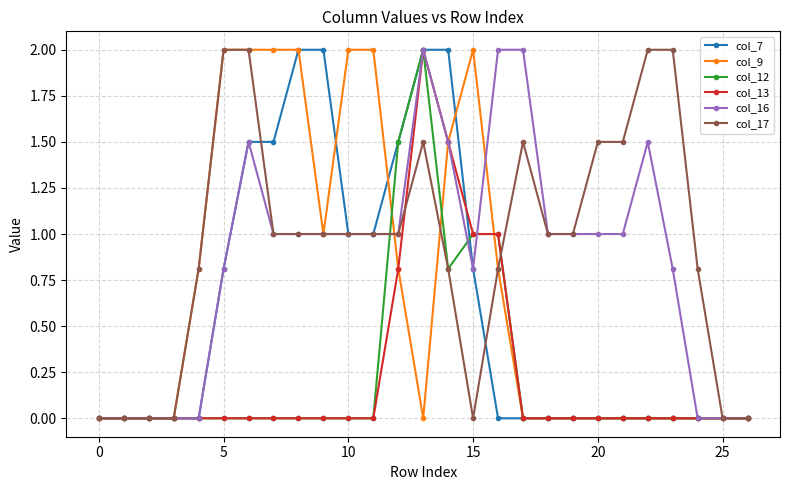

Reading left to right, transcribe all the data shown in this chart.

col_7: 0.0	0.0	0.0	0.0	0.0	0.8	1.5	1.5	2.0	2.0	1.0	1.0	1.5	2.0	2.0	0.8	0.0	0.0	0.0	0.0	0.0	0.0	0.0	0.0	0.0	0.0	0.0
col_9: 0.0	0.0	0.0	0.0	0.8	2.0	2.0	2.0	2.0	1.0	2.0	2.0	0.8	0.0	1.5	2.0	0.8	0.0	0.0	0.0	0.0	0.0	0.0	0.0	0.0	0.0	0.0
col_12: 0.0	0.0	0.0	0.0	0.0	0.0	0.0	0.0	0.0	0.0	0.0	0.0	1.5	2.0	0.8	1.0	1.0	0.0	0.0	0.0	0.0	0.0	0.0	0.0	0.0	0.0	0.0
col_13: 0.0	0.0	0.0	0.0	0.0	0.0	0.0	0.0	0.0	0.0	0.0	0.0	0.8	2.0	1.5	1.0	1.0	0.0	0.0	0.0	0.0	0.0	0.0	0.0	0.0	0.0	0.0
col_16: 0.0	0.0	0.0	0.0	0.0	0.8	1.5	1.0	1.0	1.0	1.0	1.0	1.0	2.0	1.5	0.8	2.0	2.0	1.0	1.0	1.0	1.0	1.5	0.8	0.0	0.0	0.0
col_17: 0.0	0.0	0.0	0.0	0.8	2.0	2.0	1.0	1.0	1.0	1.0	1.0	1.0	1.5	0.8	0.0	0.8	1.5	1.0	1.0	1.5	1.5	2.0	2.0	0.8	0.0	0.0